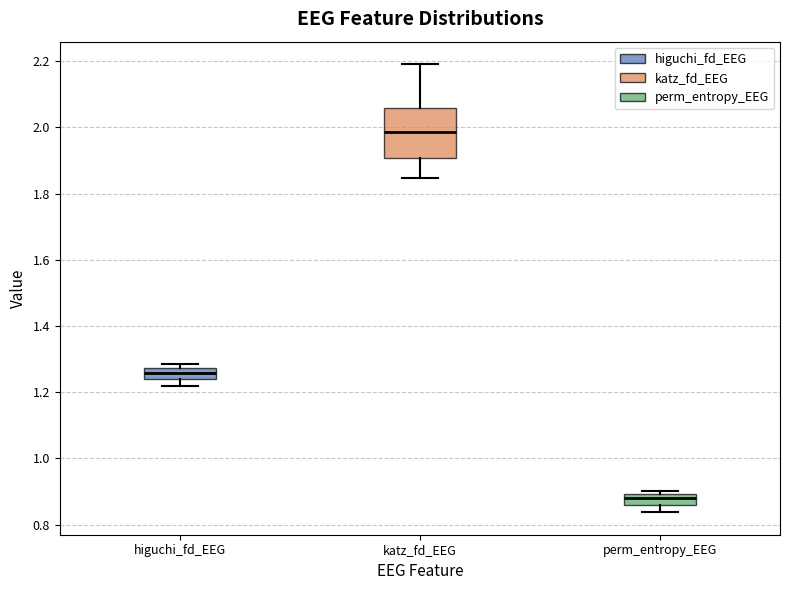

Reading left to right, transcribe this box plot: for each box, give where its median line is, the range the box spans, and where its two whiskers end, as read against the y-axis. The values are not printed on the chart, so give them approximately, as read against the axis.

higuchi_fd_EEG: median 1.26, box 1.24 to 1.28, whiskers 1.22 to 1.28 (just above the box's upper edge)
katz_fd_EEG: median 1.98, box 1.90 to 2.06, whiskers 1.84 to 2.20
perm_entropy_EEG: median 0.88, box 0.86 to 0.90, whiskers 0.84 to 0.90 (just above the box's upper edge)